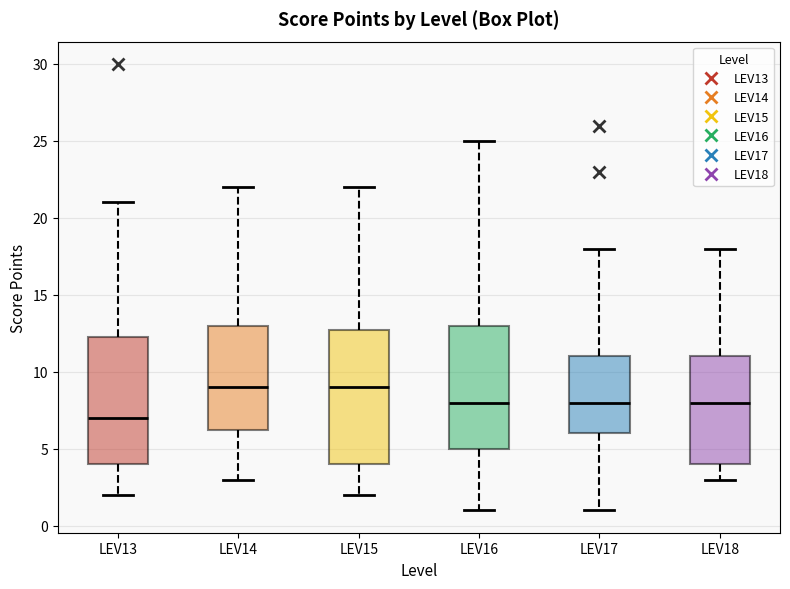

Reading left to right, read every box against the y-axis: the position of its median line, the range the box covers, and the ends of its whiskers. The values are not printed on the chart, so give them approximately, as read against the axis.

LEV13: median 7.0, box 4.0 to 12.5, whiskers 2.0 to 21.0
LEV14: median 9.0, box 6.5 to 13.0, whiskers 3.0 to 22.0
LEV15: median 9.0, box 4.0 to 13.0, whiskers 2.0 to 22.0
LEV16: median 8.0, box 5.0 to 13.0, whiskers 1.0 to 25.0
LEV17: median 8.0, box 6.0 to 11.0, whiskers 1.0 to 18.0
LEV18: median 8.0, box 4.0 to 11.0, whiskers 3.0 to 18.0